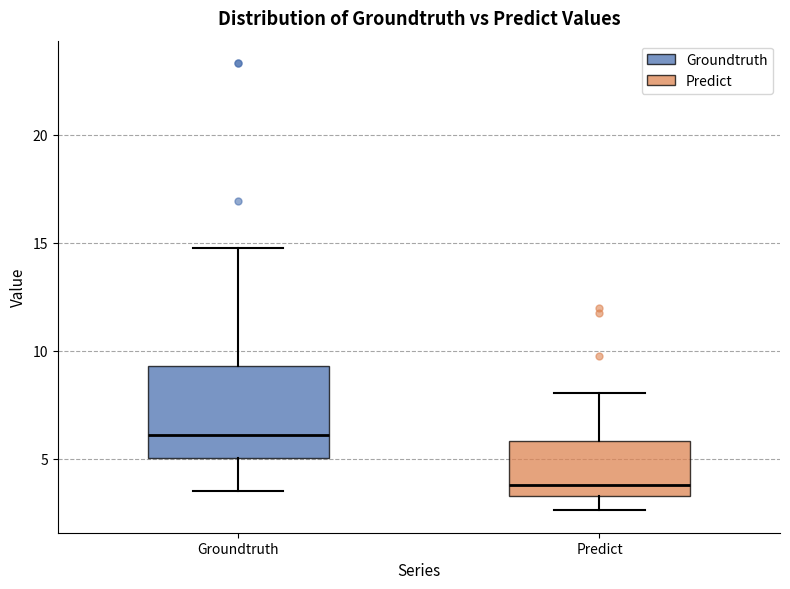

Reading left to right, transcribe this box plot: for each box, give where its median line is, the range the box spans, and where its two whiskers end, as read against the y-axis. The values are not printed on the chart, so give them approximately, as read against the axis.

Groundtruth: median 6.0, box 5.0 to 9.5, whiskers 3.5 to 15.0
Predict: median 4.0, box 3.5 to 6.0, whiskers 2.5 to 8.0